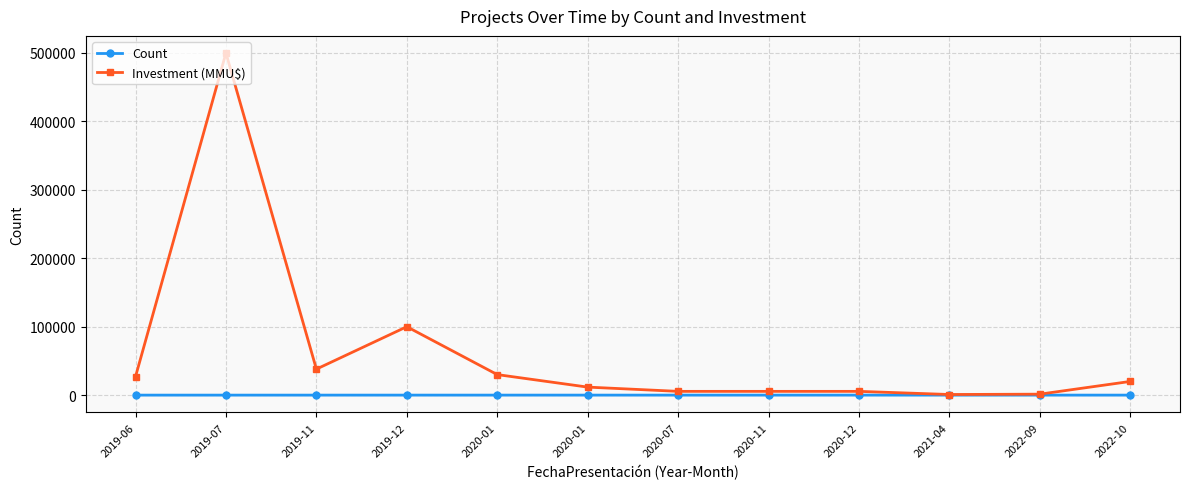

Does the chart have visible grid lines?

Yes